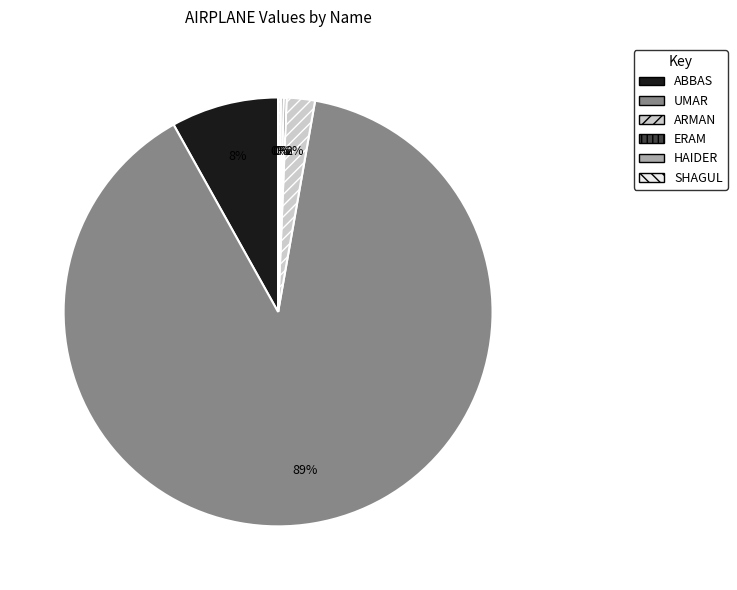

Which category has the biggest portion of the pie?

UMAR